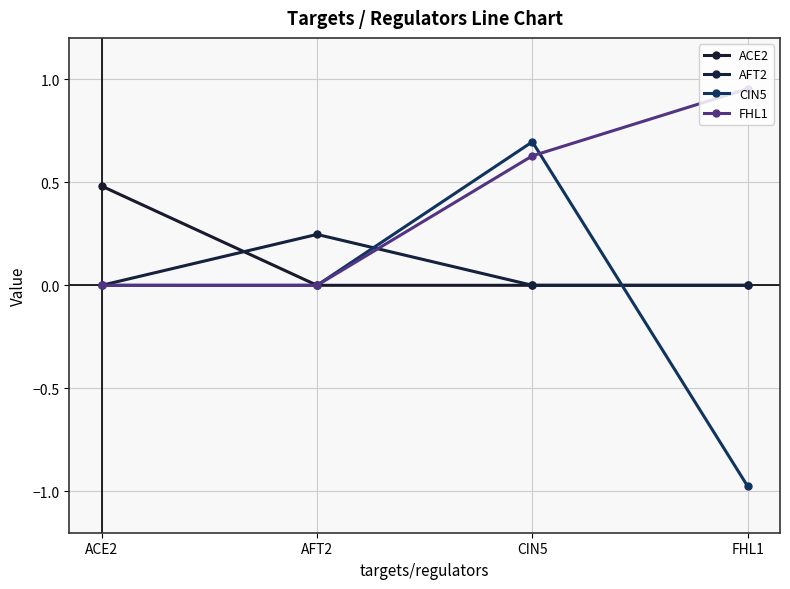

What are all the series names shown in the legend?

ACE2, AFT2, CIN5, FHL1